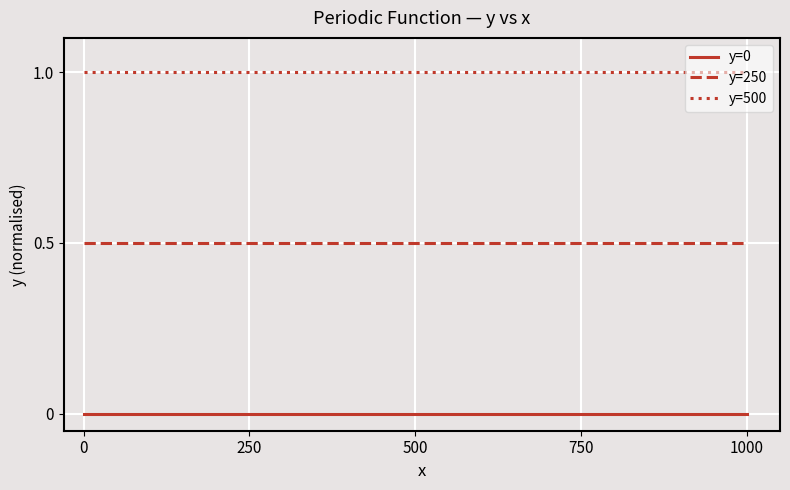

True or false: y=250 and y=500 intersect in this chart.

False